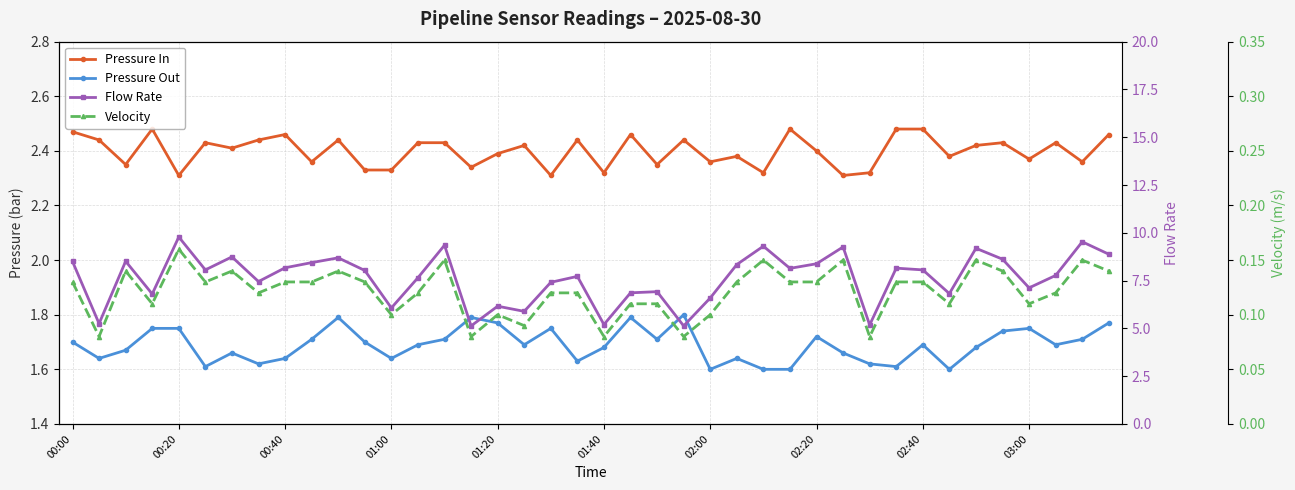

How many interior local valleys does the Pressure In series have?

14